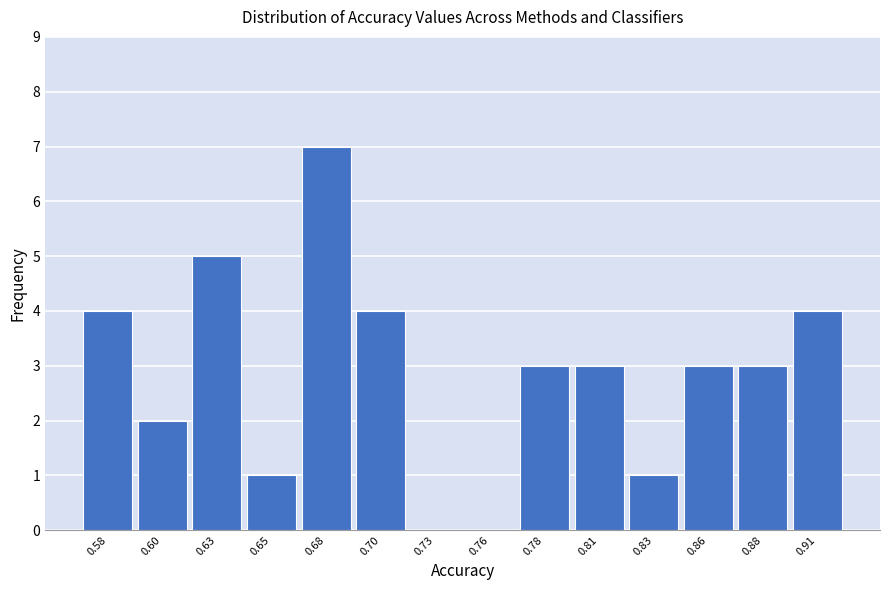

Reading left to right, transcribe all the data shown in this chart.

0.58=4	0.60=2	0.63=5	0.65=1	0.68=7	0.70=4	0.73=0	0.76=0	0.78=3	0.81=3	0.83=1	0.86=3	0.88=3	0.91=4